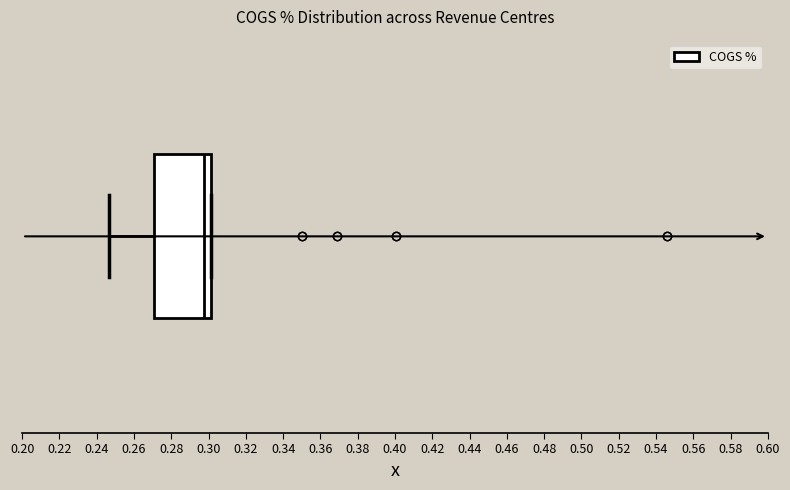

Where is the left edge of the box on the x-axis? The values are not printed on the chart, so give them approximately, as read against the axis.

0.270